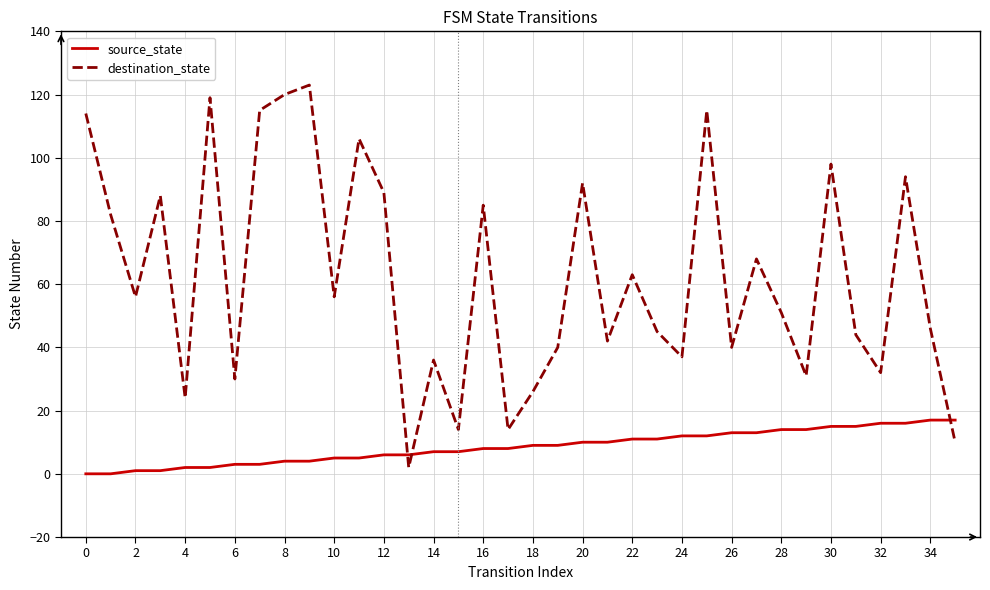

Which series has the largest total across all categories?

destination_state